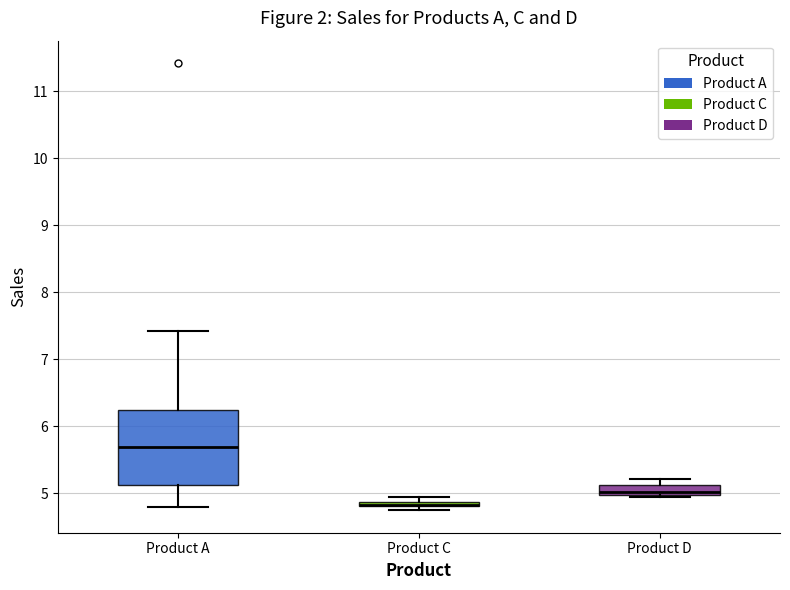

Where does the median line of the box for Product A sit on the y-axis? The values are not printed on the chart, so give them approximately, as read against the axis.

5.7